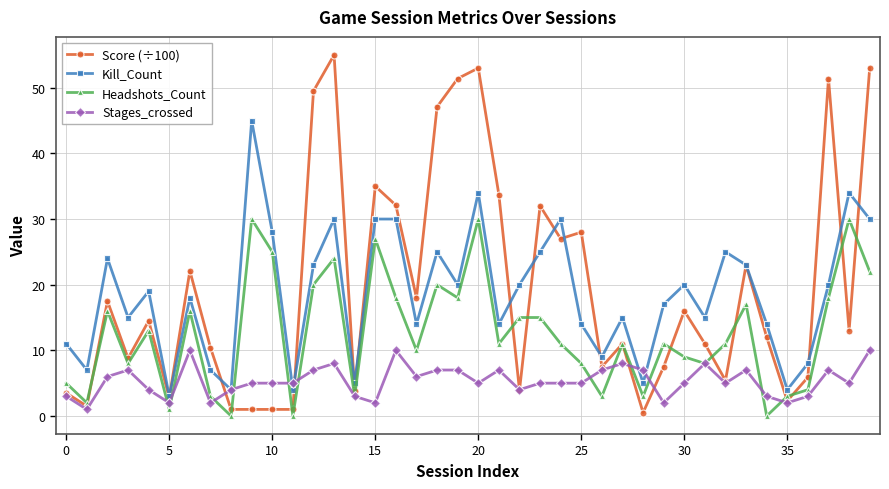

Rank the series by their maximum value, from highest to lowest.

Score (÷100), Kill_Count, Headshots_Count, Stages_crossed